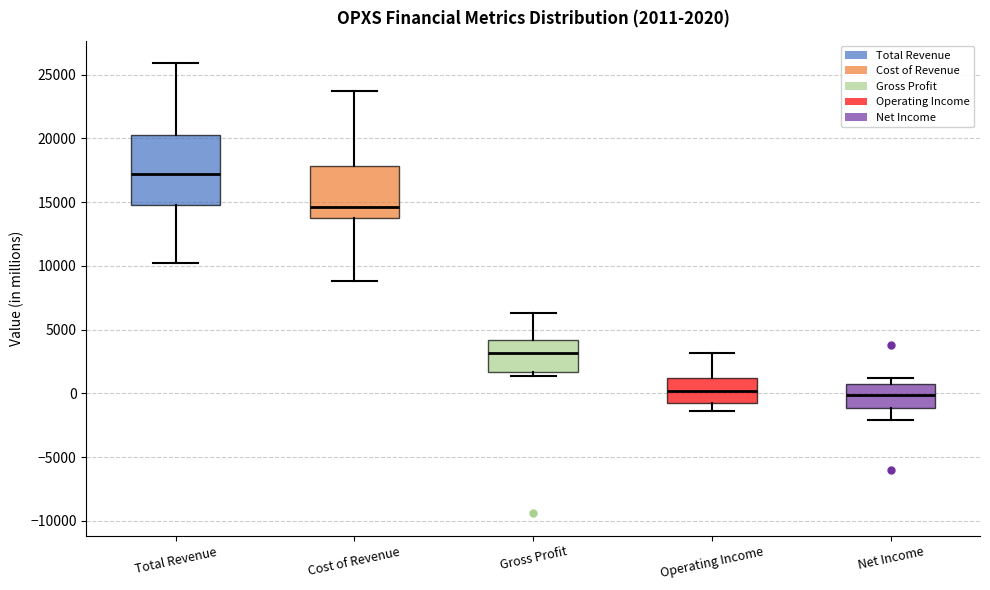

Which box is the tallest, from its lower edge to its upper edge?

Total Revenue